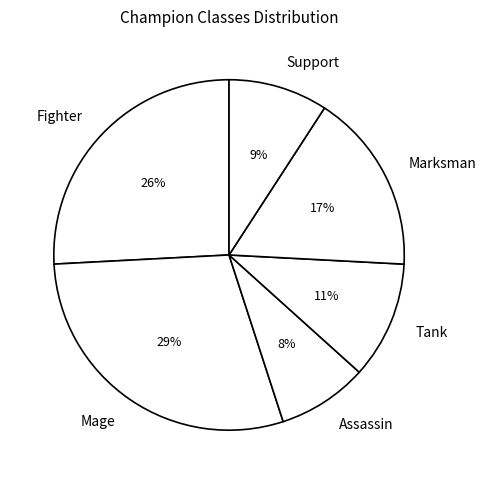

Which has a higher value, Support or Marksman?

Marksman